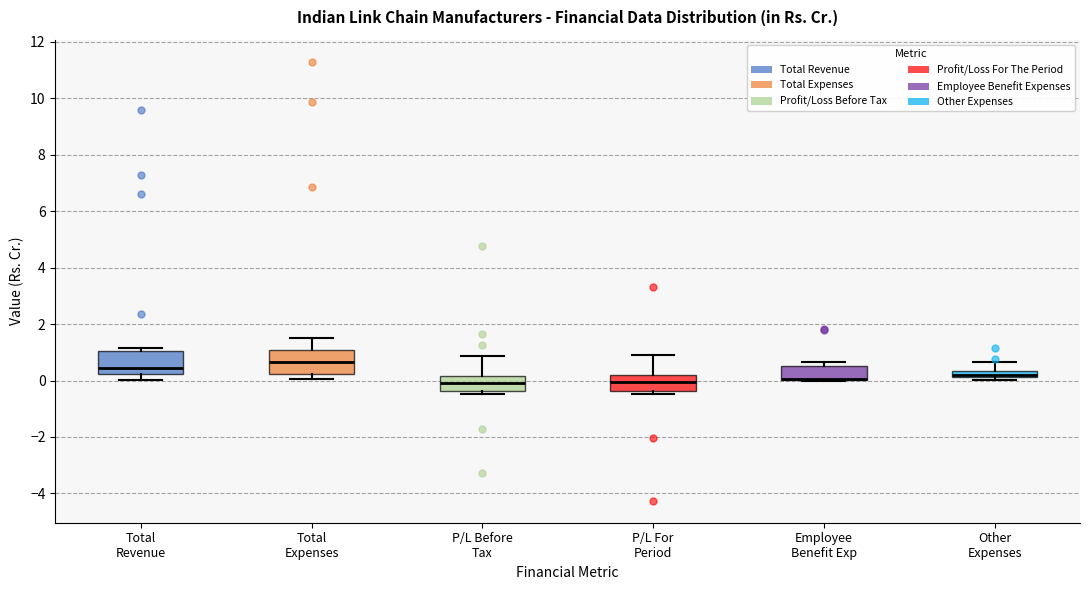

Where is the lower edge of the box for Total Expenses on the y-axis? The values are not printed on the chart, so give them approximately, as read against the axis.

0.2